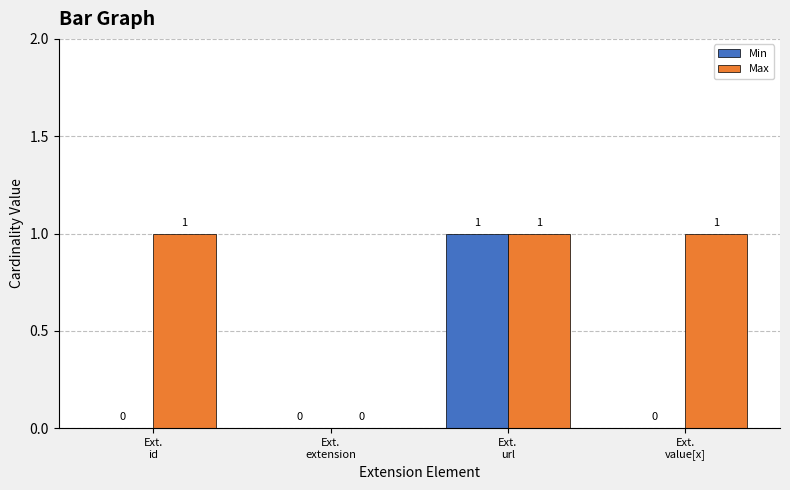

Reading left to right, extract all data points from this chart.

Min: 0	0	1	0
Max: 1	0	1	1